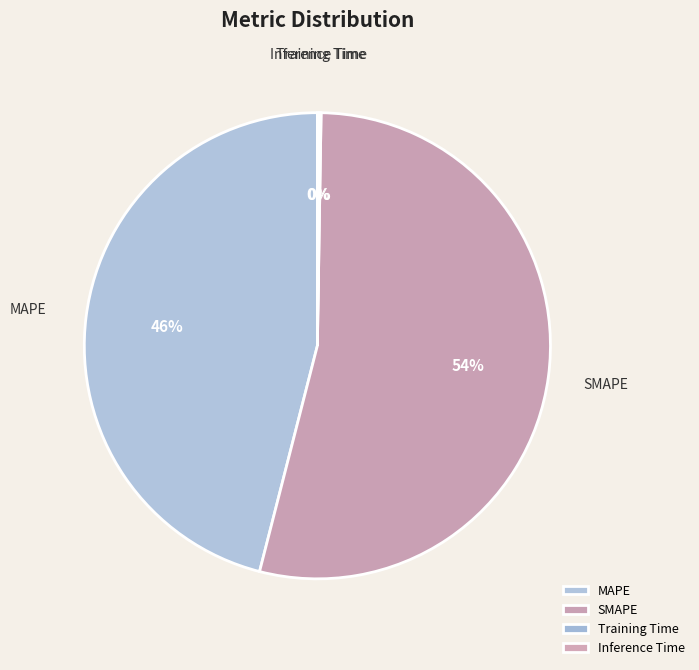

Is the sum of SMAPE and MAPE greater than half?

Yes